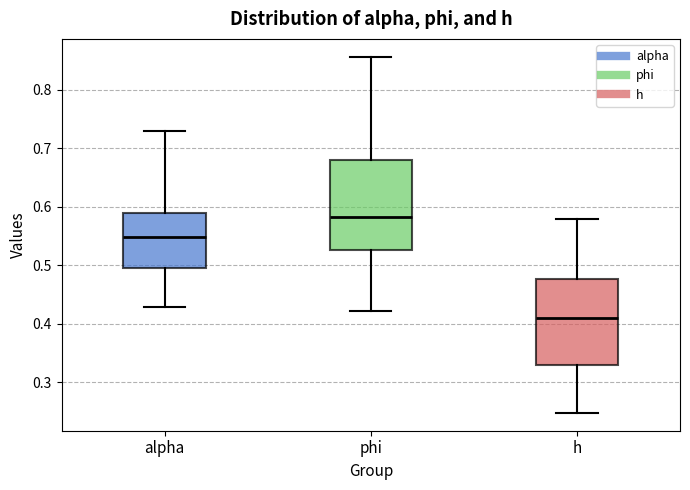

Reading left to right, transcribe this box plot: for each box, give where its median line is, the range the box spans, and where its two whiskers end, as read against the y-axis. The values are not printed on the chart, so give them approximately, as read against the axis.

alpha: median 0.55, box 0.49 to 0.59, whiskers 0.43 to 0.73
phi: median 0.58, box 0.53 to 0.68, whiskers 0.42 to 0.86
h: median 0.41, box 0.33 to 0.48, whiskers 0.25 to 0.58